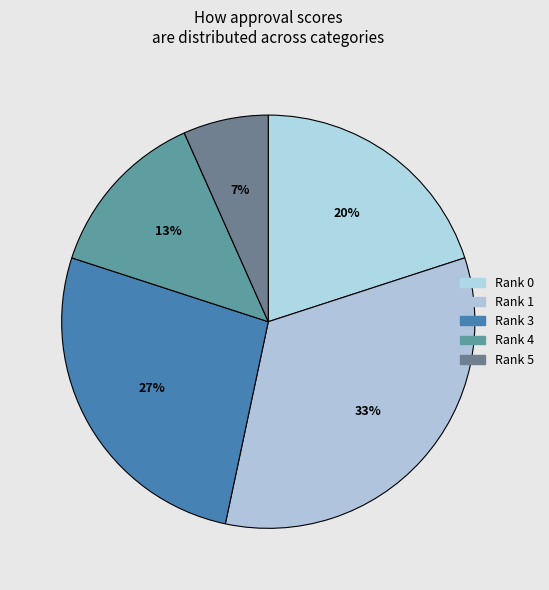

To the nearest percent, what is the average slice percentage?

20%